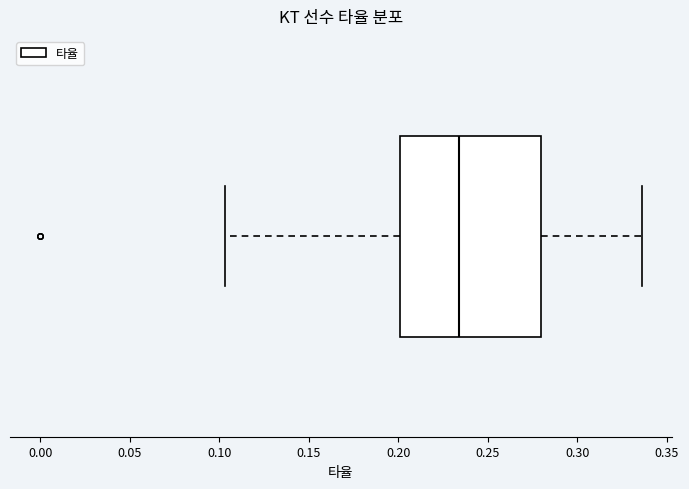

Where does the median line of the box sit on the x-axis? The values are not printed on the chart, so give them approximately, as read against the axis.

0.235